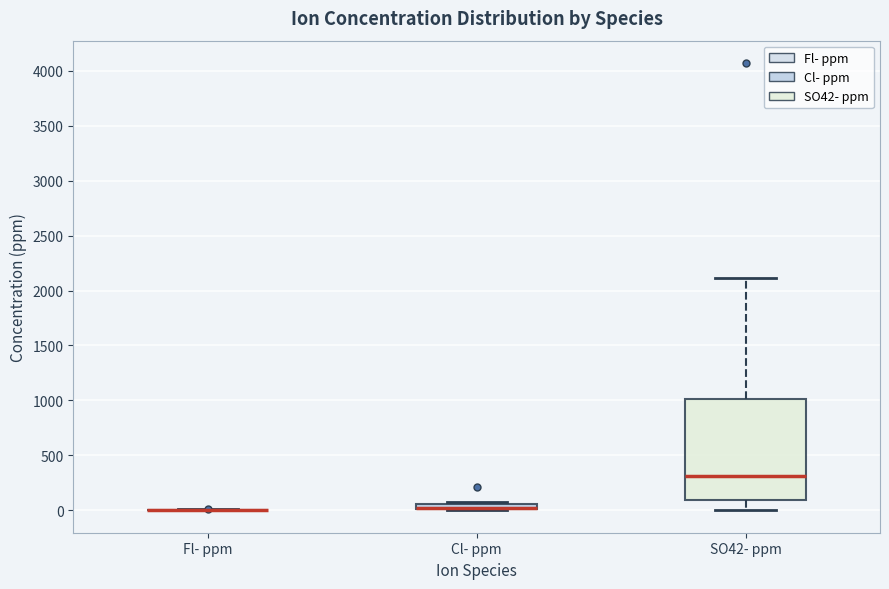

Comparing the boxes themselves (not the whiskers), which one is the tallest?

SO42- ppm